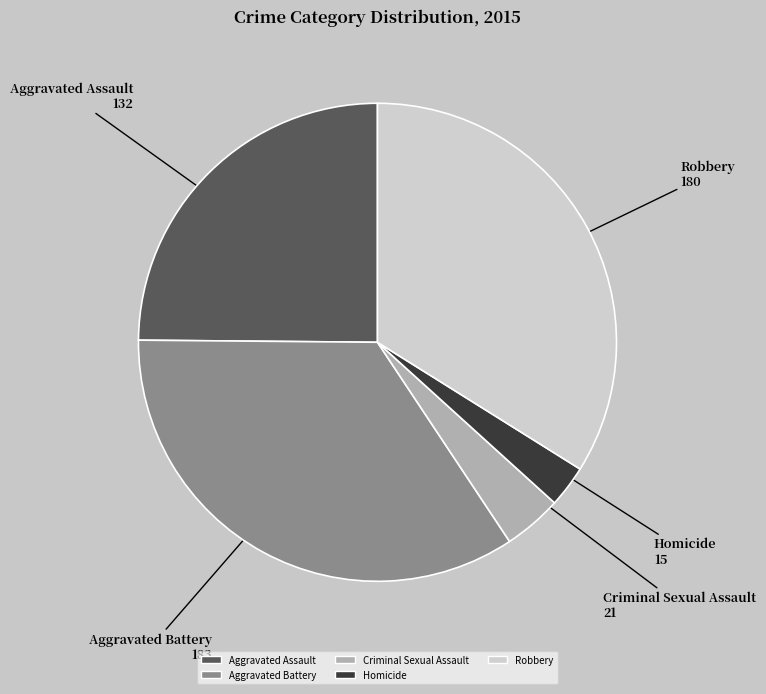

Is the sum of Aggravated Assault and Aggravated Battery greater than half?

Yes